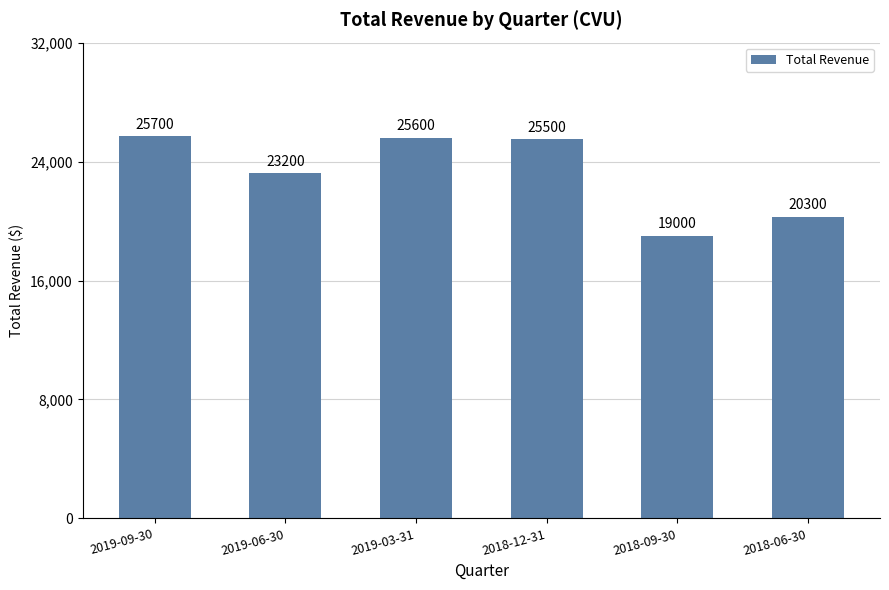

True or false: the data shows 9180 at 2018-12-31.

False